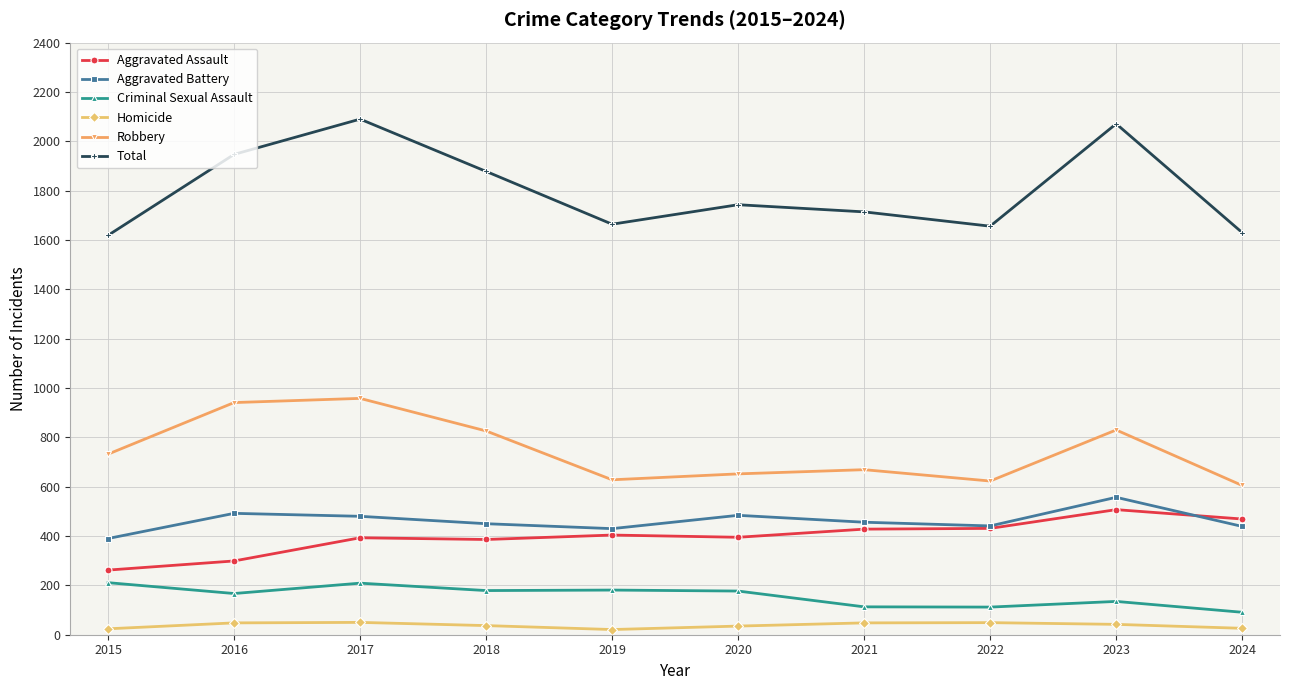

What is the sum of all Criminal Sexual Assault values?

1575